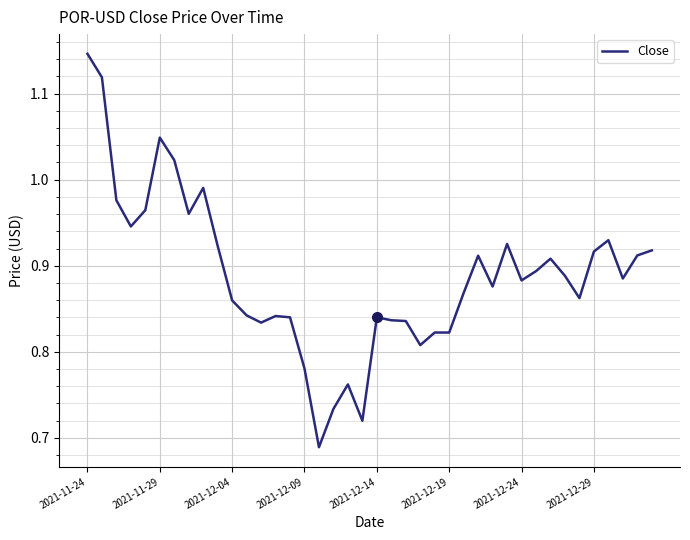

What is the difference between the maximum and minimum values?

0.5